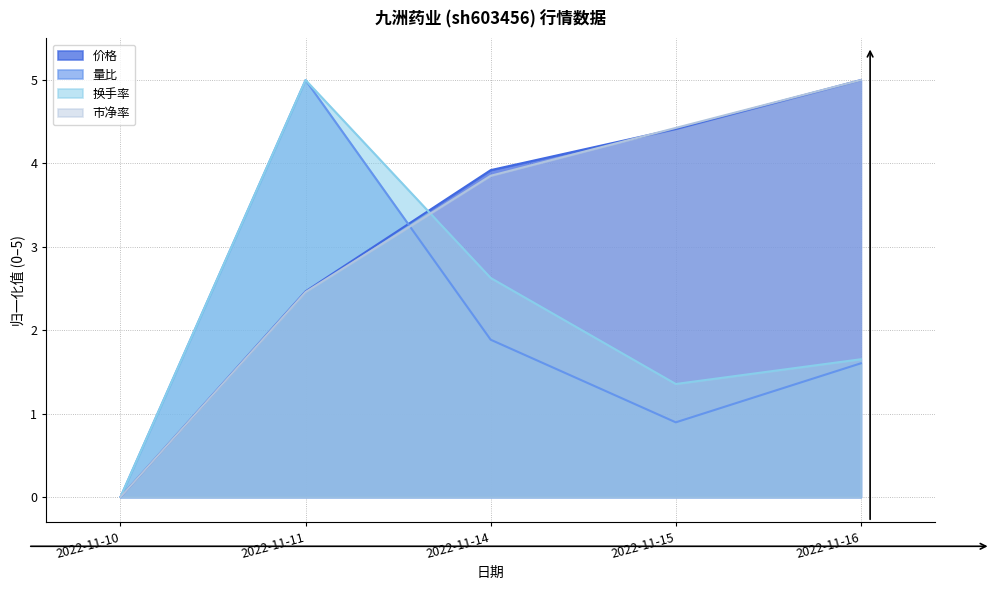

Rank the categories by 换手率 value from lowest to highest.

2022-11-10, 2022-11-15, 2022-11-16, 2022-11-14, 2022-11-11